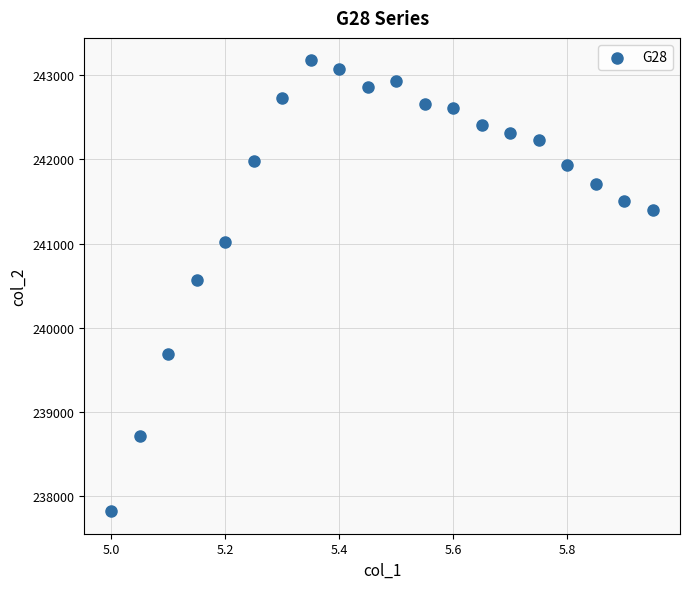

What Y value in the scatter plot is closest to 240498?

240572.3